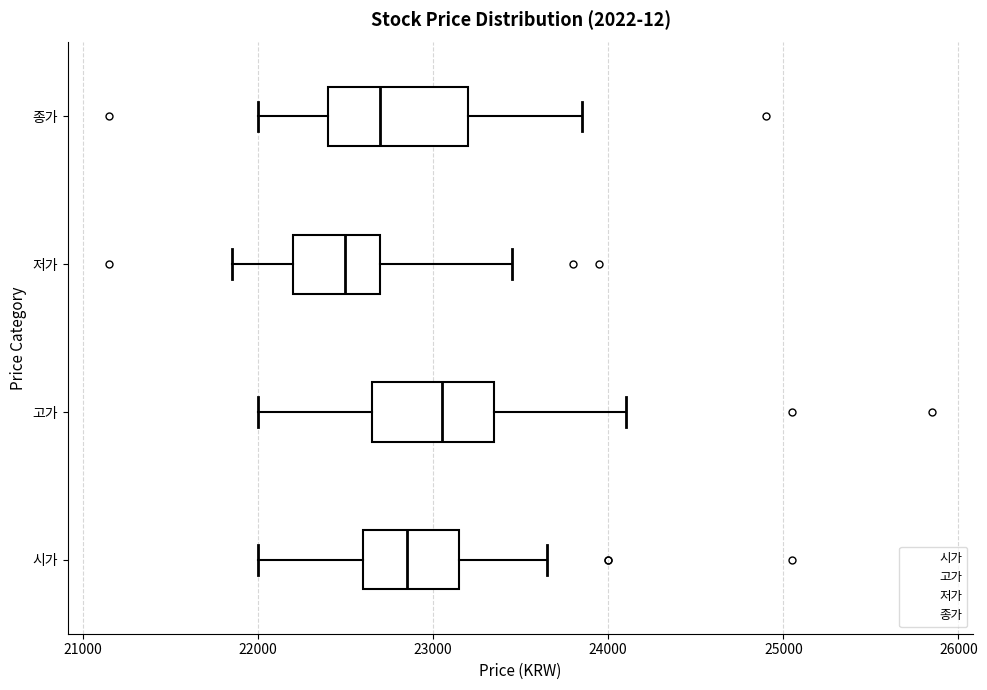

Reading bottom to top, transcribe this box plot: for each box, give where its median line is, the range the box spans, and where its two whiskers end, as read against the x-axis. The values are not printed on the chart, so give them approximately, as read against the axis.

시가: median 22900, box 22600 to 23200, whiskers 22000 to 23700
고가: median 23100, box 22700 to 23400, whiskers 22000 to 24100
저가: median 22500, box 22200 to 22700, whiskers 21900 to 23500
종가: median 22700, box 22400 to 23200, whiskers 22000 to 23900